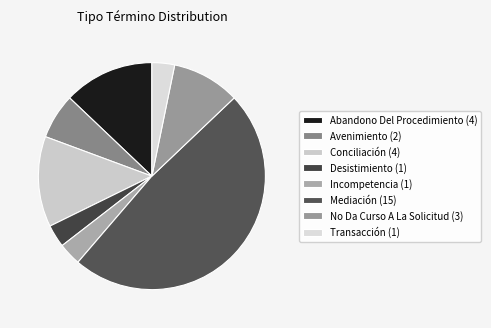

To the nearest percent, what is the average slice percentage?

12%